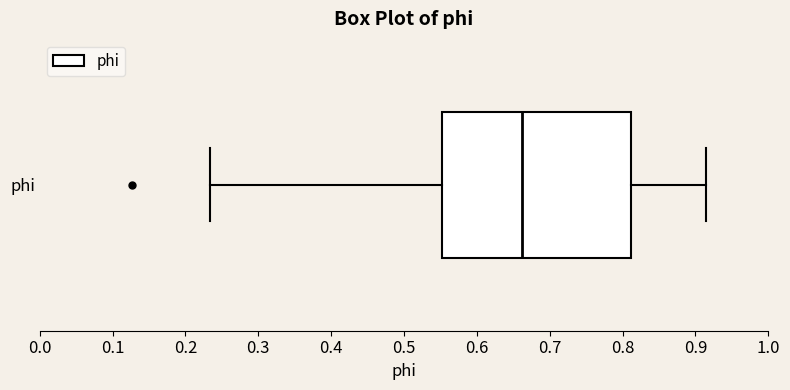

Where is the left edge of the box for phi on the x-axis? The values are not printed on the chart, so give them approximately, as read against the axis.

0.55